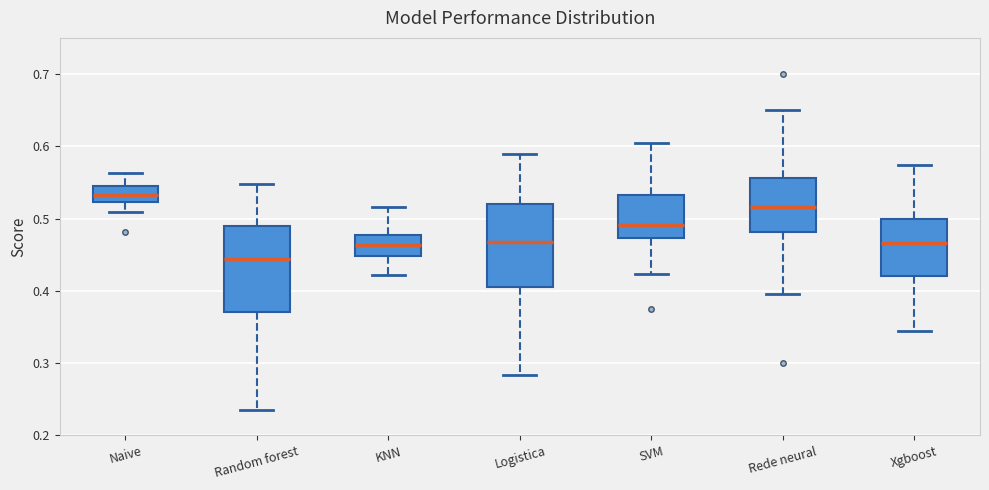

Reading left to right, read every box against the y-axis: the position of its median line, the range the box covers, and the ends of its whiskers. The values are not printed on the chart, so give them approximately, as read against the axis.

Naive: median 0.53, box 0.52 to 0.55, whiskers 0.51 to 0.56
Random forest: median 0.44, box 0.37 to 0.49, whiskers 0.23 to 0.55
KNN: median 0.46, box 0.45 to 0.48, whiskers 0.42 to 0.52
Logistica: median 0.47, box 0.41 to 0.52, whiskers 0.28 to 0.59
SVM: median 0.49, box 0.47 to 0.53, whiskers 0.42 to 0.60
Rede neural: median 0.52, box 0.48 to 0.56, whiskers 0.40 to 0.65
Xgboost: median 0.47, box 0.42 to 0.50, whiskers 0.34 to 0.57